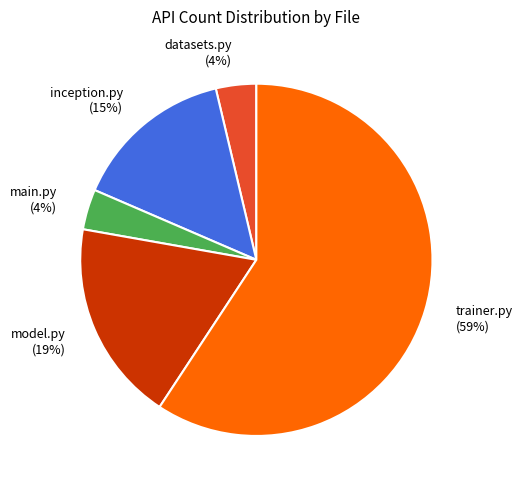

To the nearest percent, what is the average slice percentage?

20%